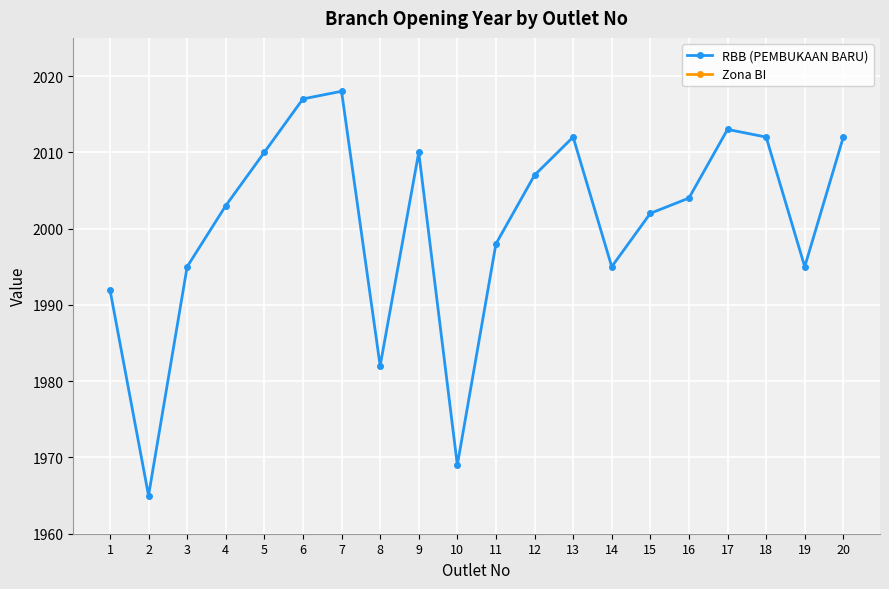

Which series has the largest total across all categories?

RBB (PEMBUKAAN BARU)